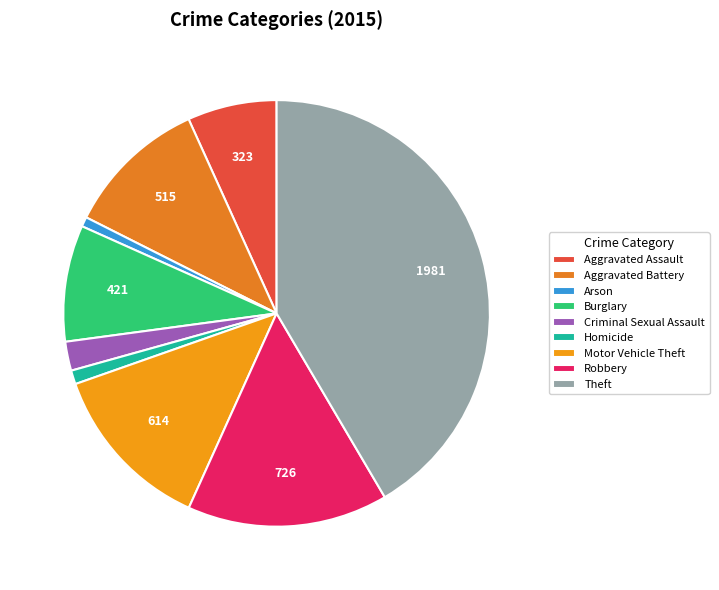

What percentage is the Arson slice, to the nearest percent?

1%